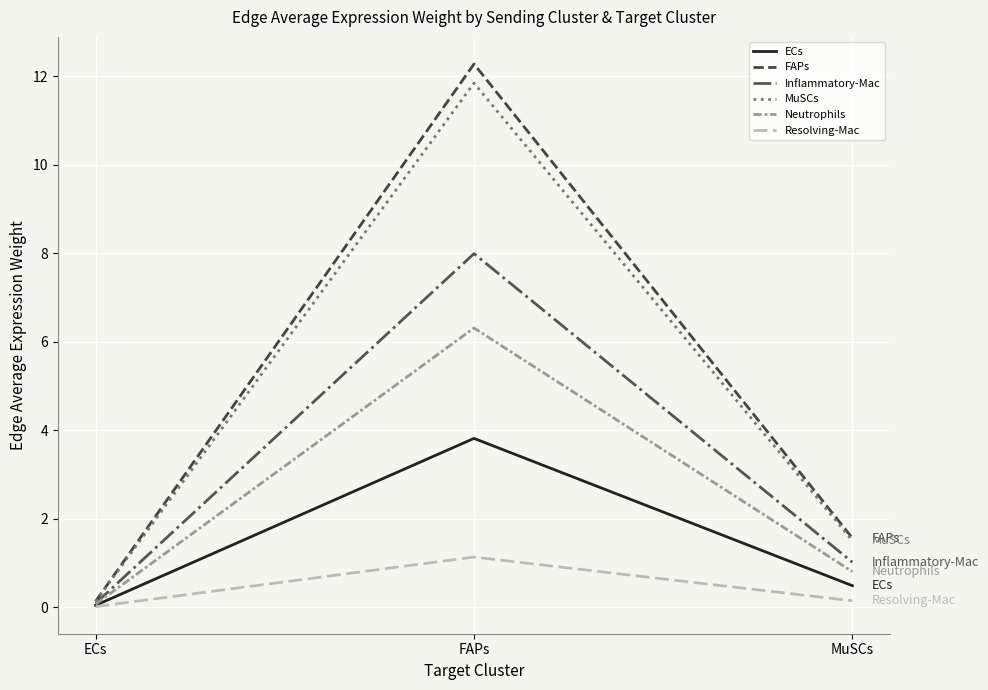

At which label is Resolving-Mac closest to 0?

ECs